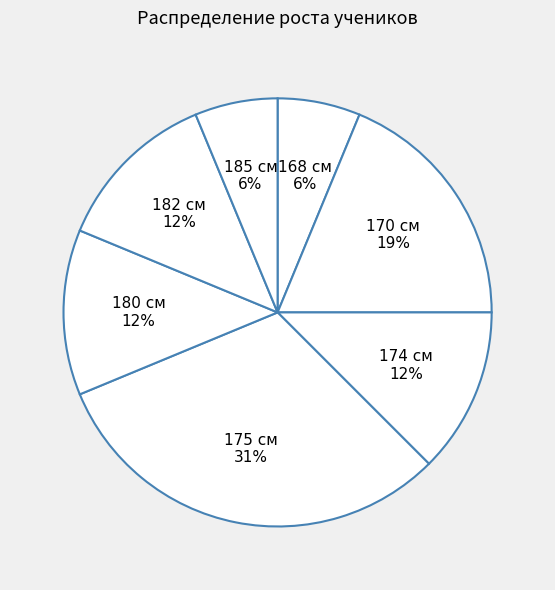

Is there a majority slice in this chart?

No